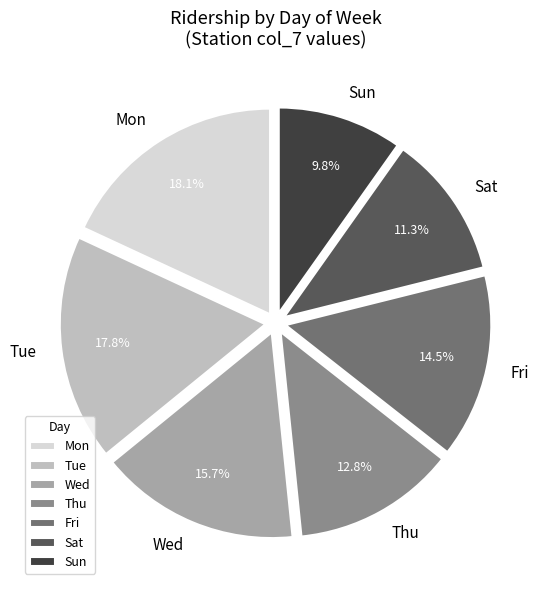

Is there any slice that represents more than half of the pie?

No